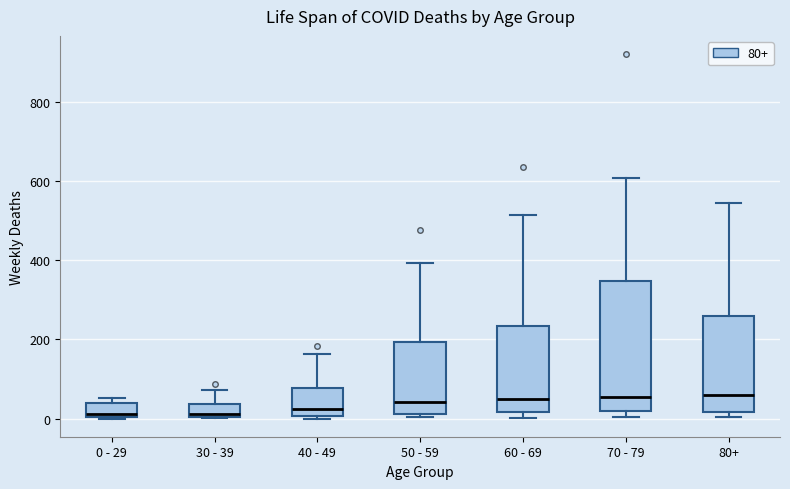

Reading left to right, read every box against the y-axis: the position of its median line, the range the box covers, and the ends of its whiskers. The values are not printed on the chart, so give them approximately, as read against the axis.

0 - 29: median 20, box 0 to 40, whiskers 0 to 60
30 - 39: median 20, box 0 to 40, whiskers 0 to 80
40 - 49: median 20, box 0 to 80, whiskers 0 (just below the box's lower edge) to 160
50 - 59: median 40, box 20 to 200, whiskers 0 to 400
60 - 69: median 40, box 20 to 240, whiskers 0 to 520
70 - 79: median 60, box 20 to 340, whiskers 0 to 600
80+: median 60, box 20 to 260, whiskers 0 to 540